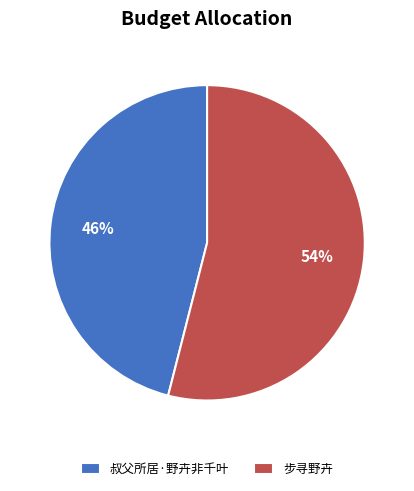

Combined, do 叔父所居·野卉非千叶 and 步寻野卉 account for over 50%?

Yes